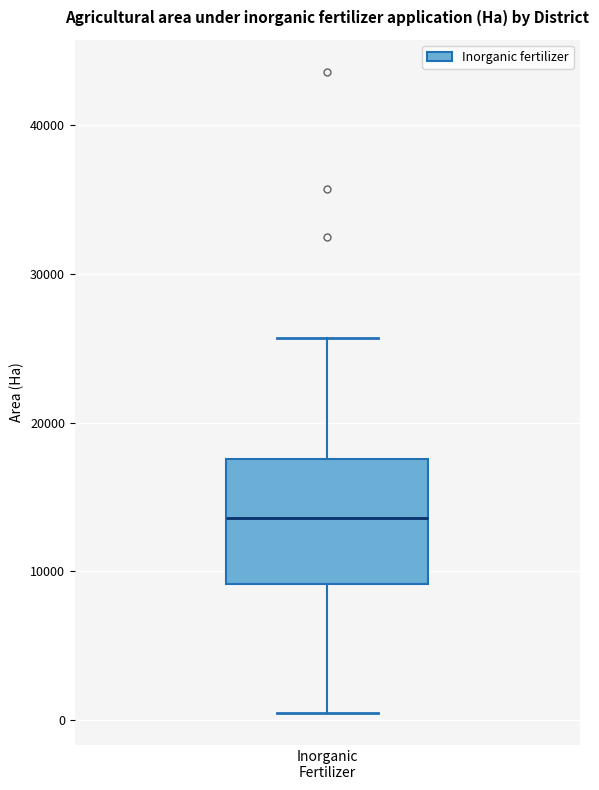

Read this box plot against the y-axis: the position of the median line, the range covered by the box, and the ends of both whiskers. The values are not printed on the chart, so give them approximately, as read against the axis.

median 14000, box 9000 to 18000, whiskers 0 to 26000